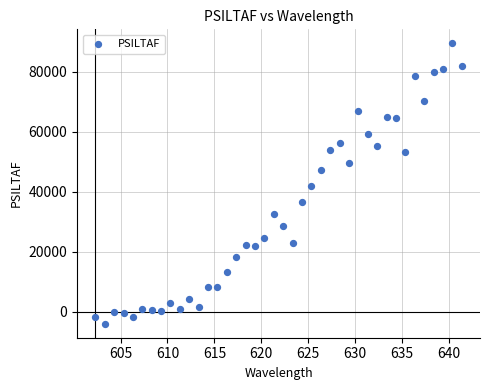

What is the range of X values (max minus min)?

39.1